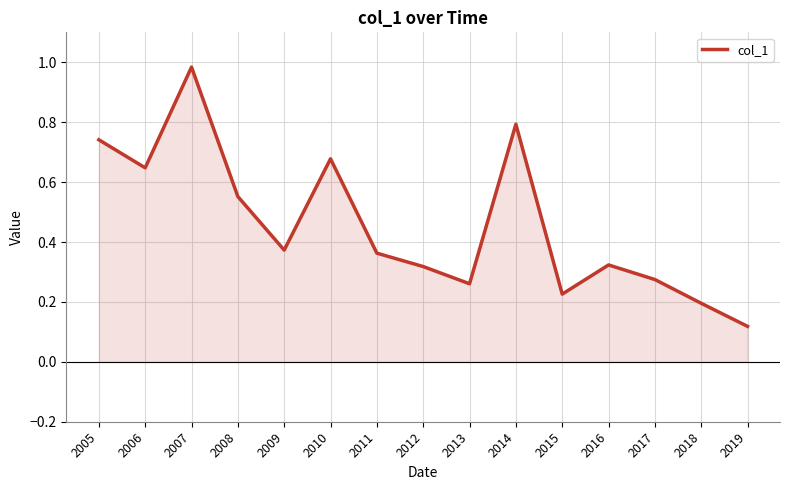

The chart shows a value of 0.5 at 2016. True or false?

False